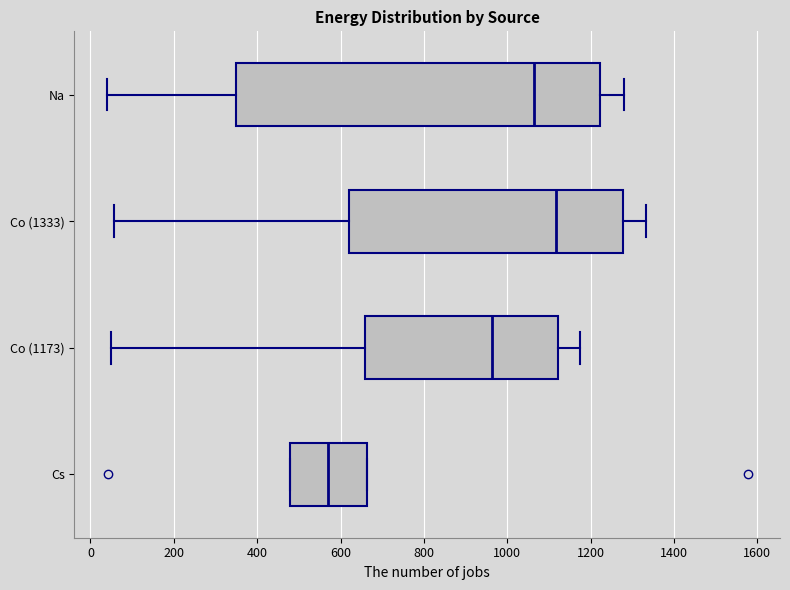

Which box's median line is the furthest to the right?

Co (1333)